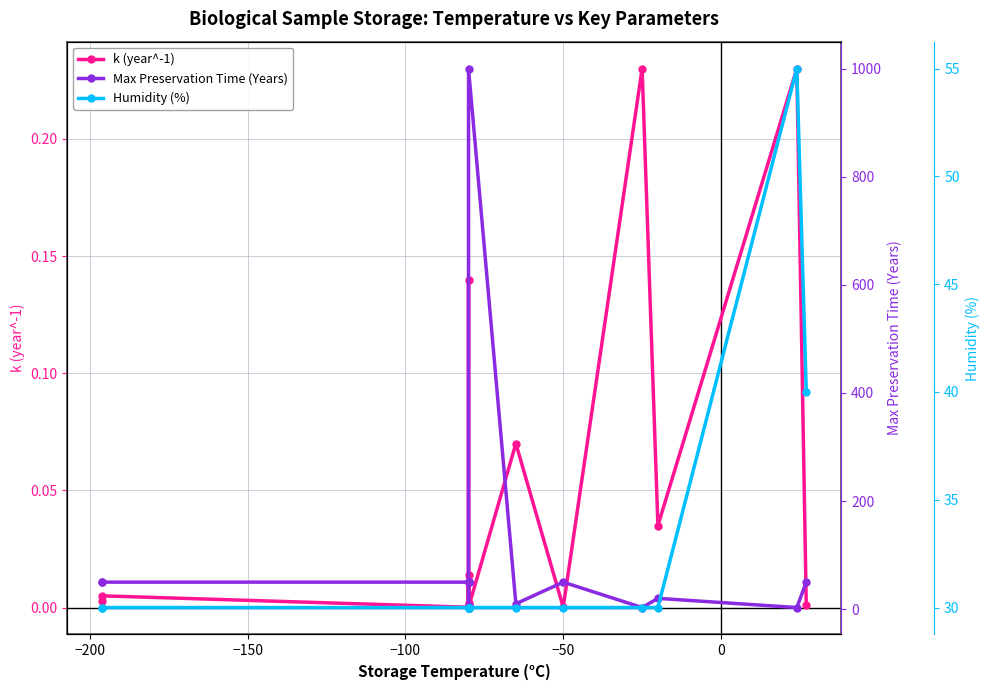

What is the sum of all Humidity (%) values?

485.0